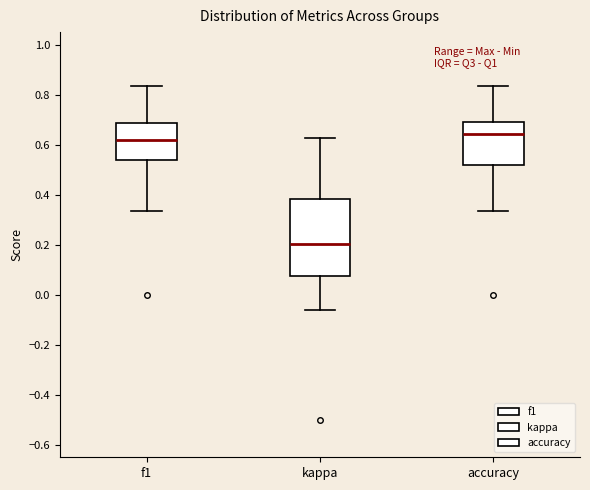

Comparing the boxes themselves (not the whiskers), which one is the tallest?

kappa